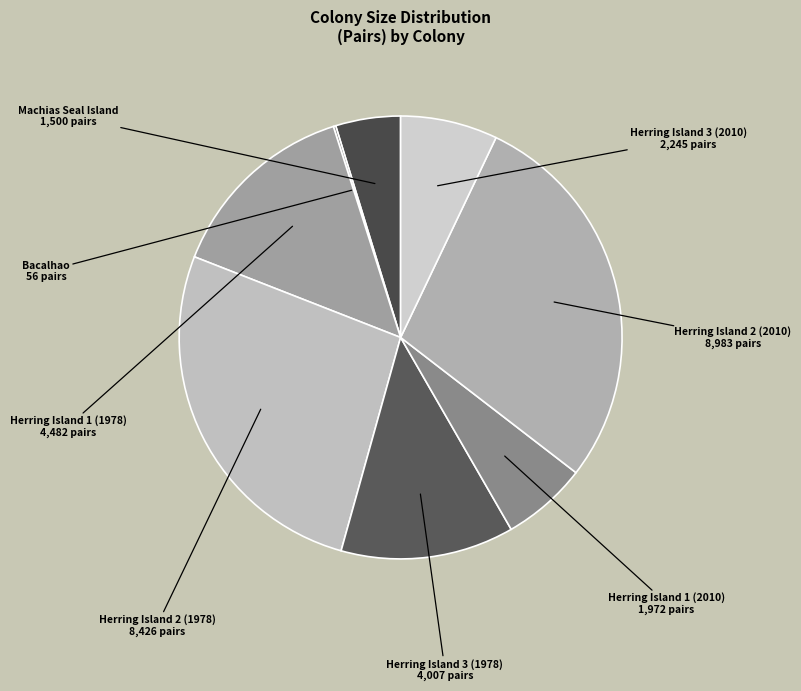

Do Herring Island 1 (1978) and Machias Seal Island together represent more than half of the pie?

No